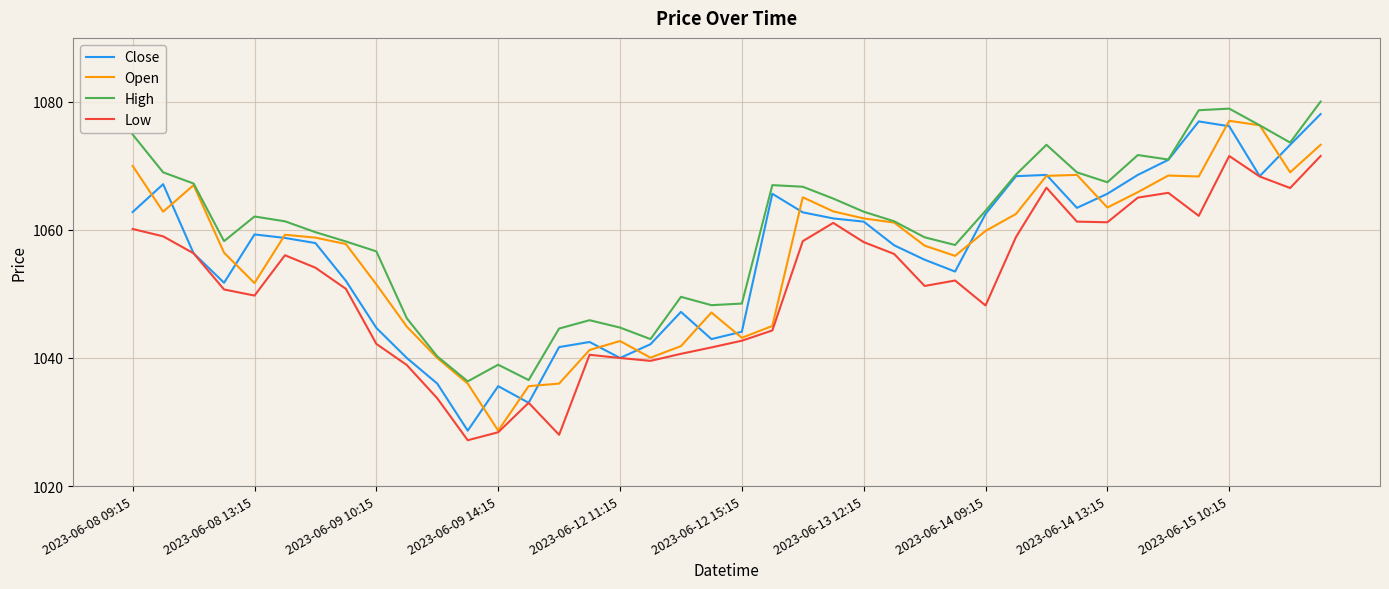

What is the highest value of the High series?

1080.1